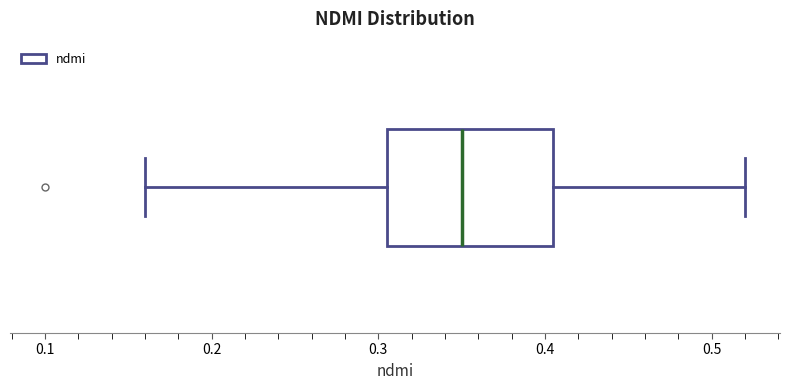

Transcribe this box plot: give where the median line is, the range the box spans, and where the two whiskers end, as read against the x-axis. The values are not printed on the chart, so give them approximately, as read against the axis.

median 0.35, box 0.31 to 0.41, whiskers 0.16 to 0.52